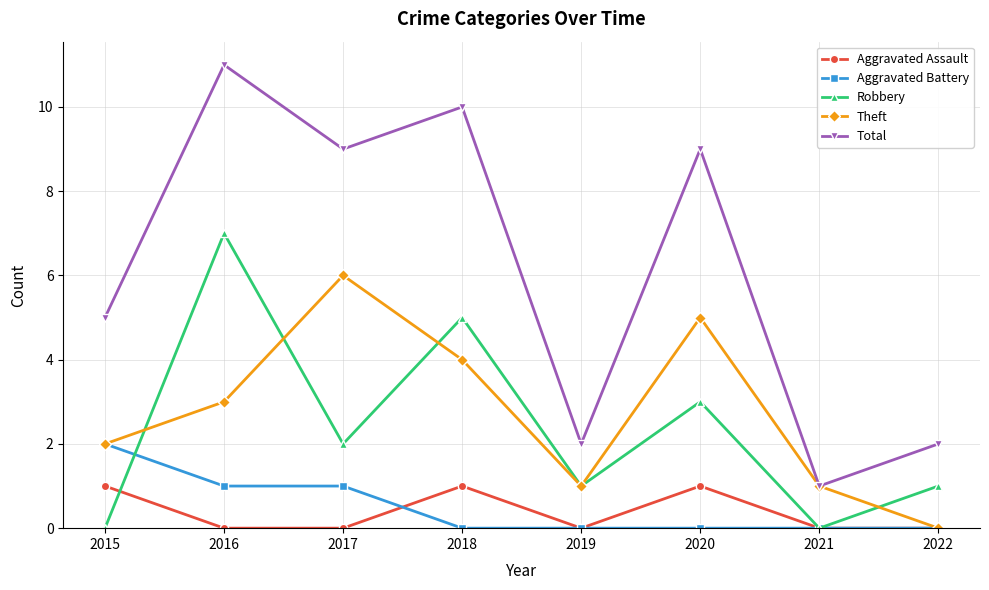

Reading right to left, list all the values displayed in this chart.

Aggravated Assault: 0	0	1	0	1	0	0	1
Aggravated Battery: 0	0	0	0	0	1	1	2
Robbery: 1	0	3	1	5	2	7	0
Theft: 0	1	5	1	4	6	3	2
Total: 2	1	9	2	10	9	11	5